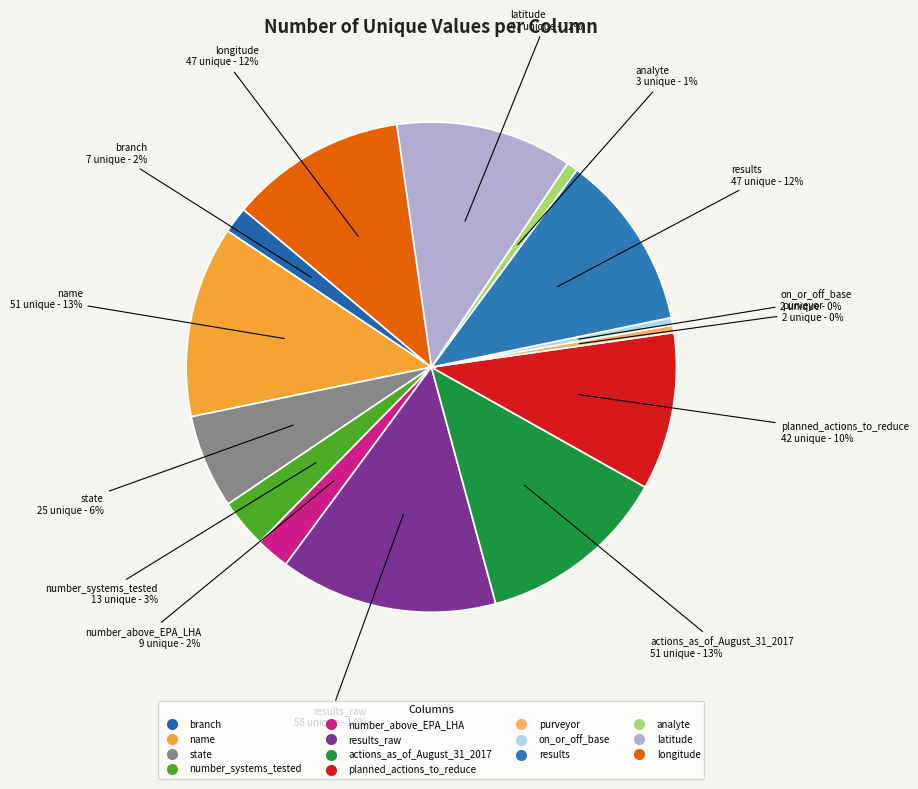

How many segments does this pie chart have?

14